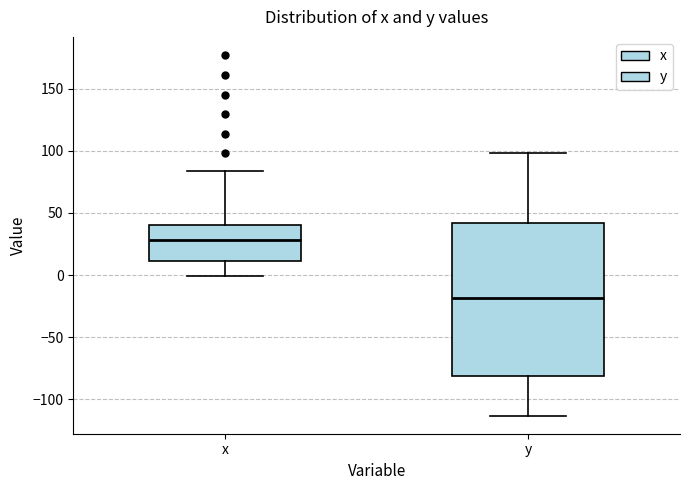

Where does the upper whisker of the box for y end on the y-axis? The values are not printed on the chart, so give them approximately, as read against the axis.

100